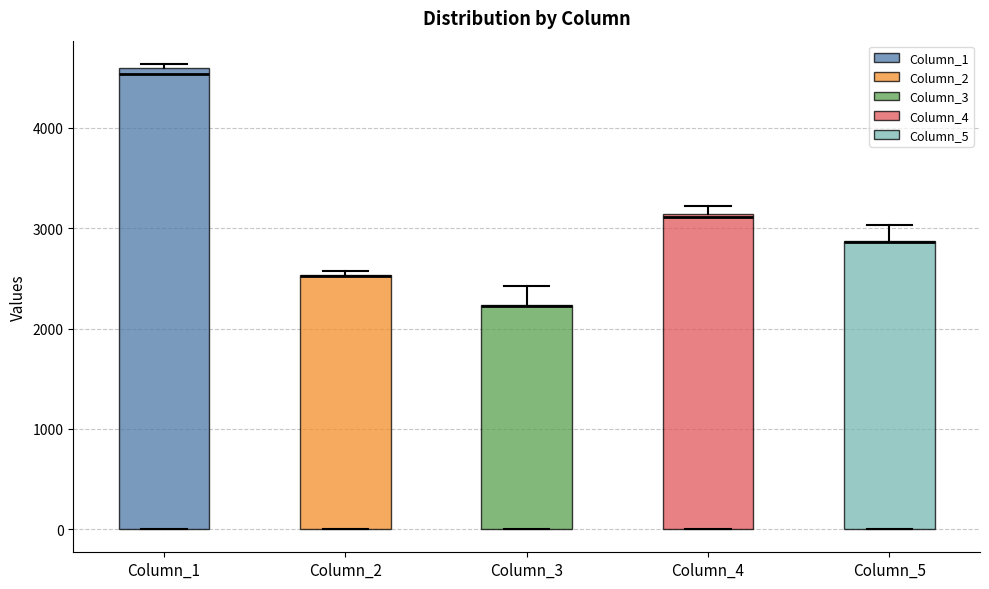

Comparing the boxes themselves (not the whiskers), which one is the tallest?

Column_1